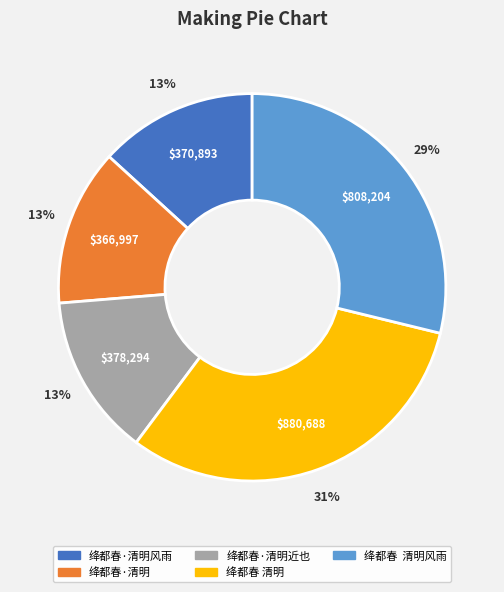

Is there any slice that represents more than half of the pie?

No